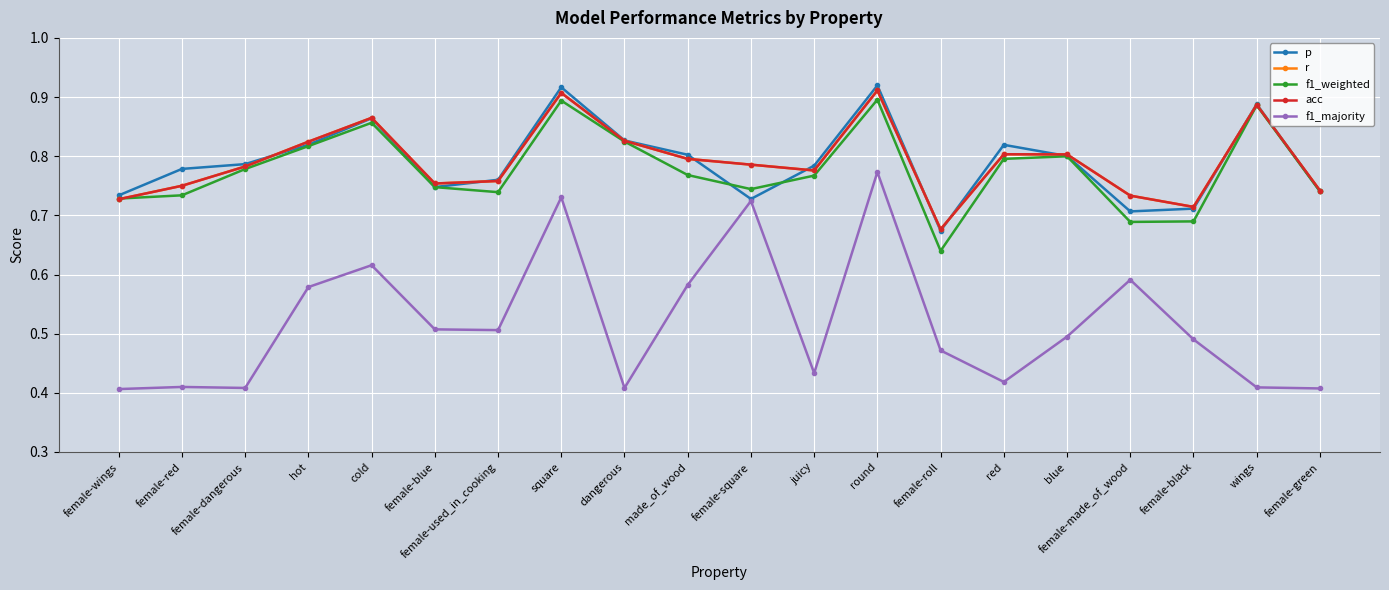

What is the value of the p point at the 5th from the left?

0.9